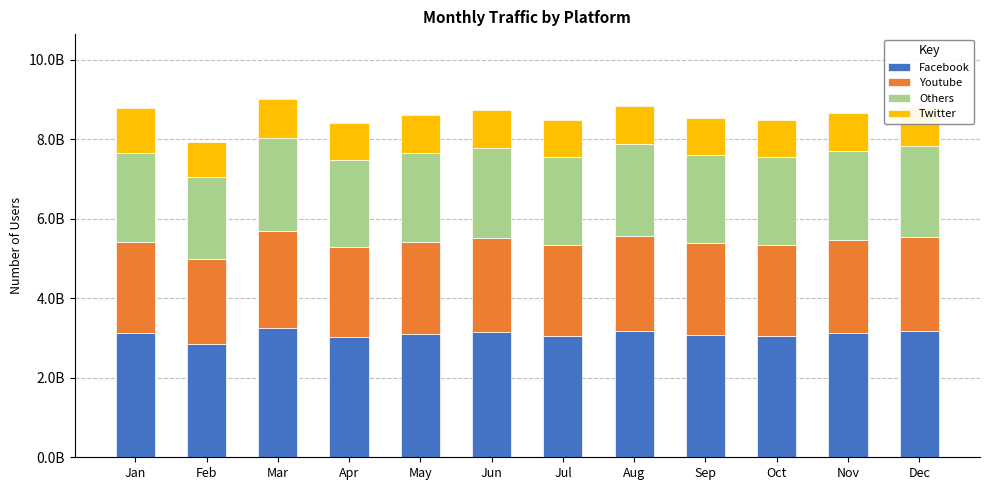

What is the average value of the Facebook series?

309614636